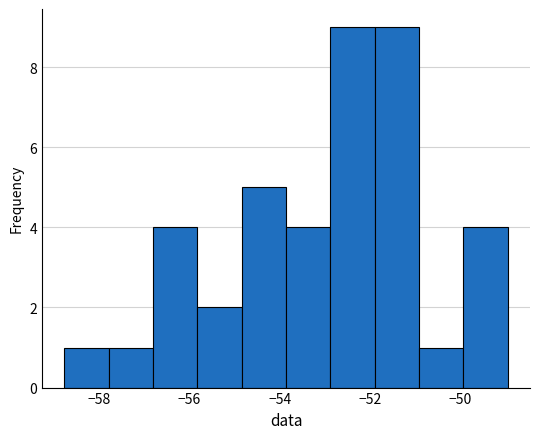

What is the height of the bar covering -58.8 to -57.8 on the x-axis? Neither the bar edges nor the heights are printed on the chart, so give them approximately, as read against the axes.

1